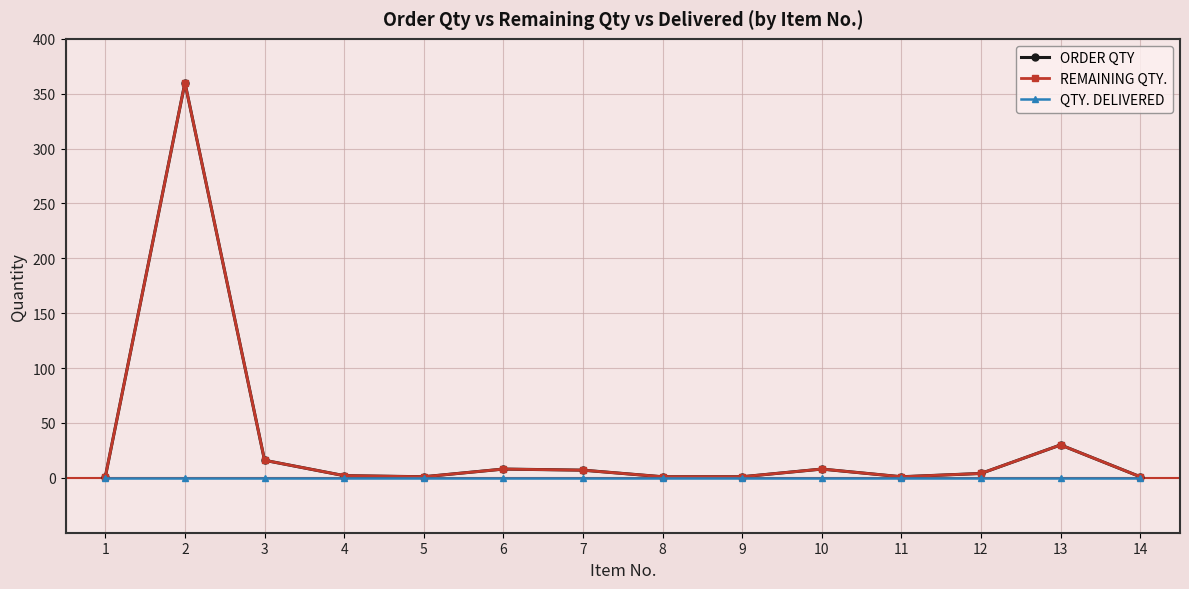

True or false: QTY. DELIVERED and REMAINING QTY. intersect in this chart.

False